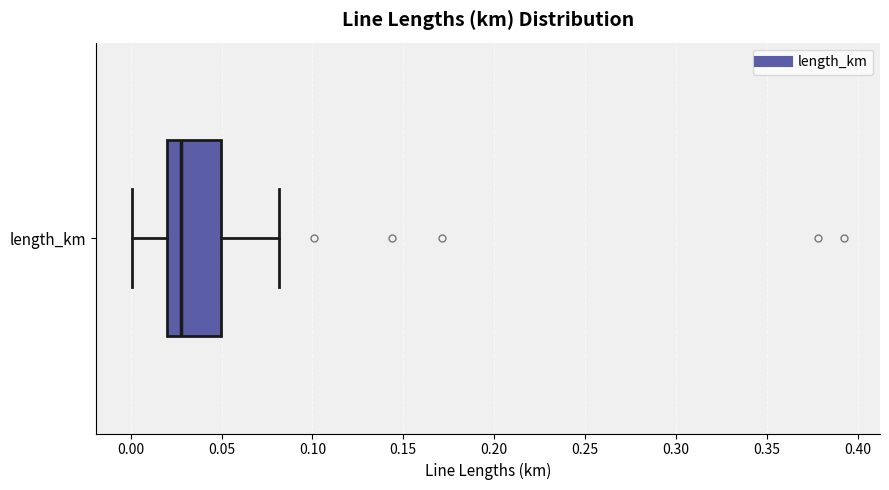

Where is the left edge of the box for length_km on the x-axis? The values are not printed on the chart, so give them approximately, as read against the axis.

0.02